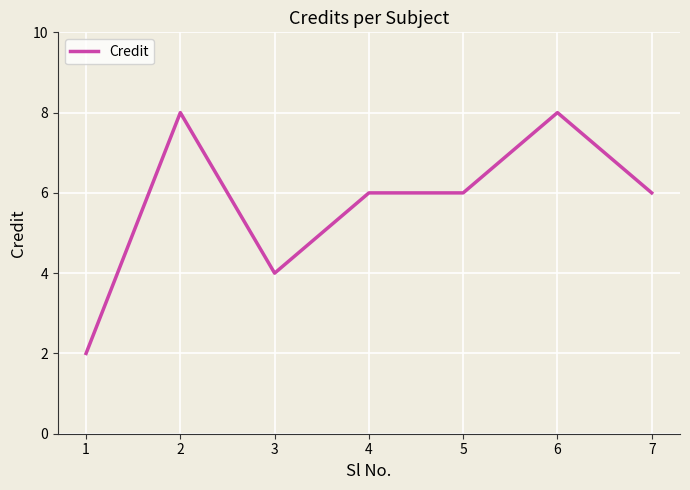

Where is the first local minimum?

3